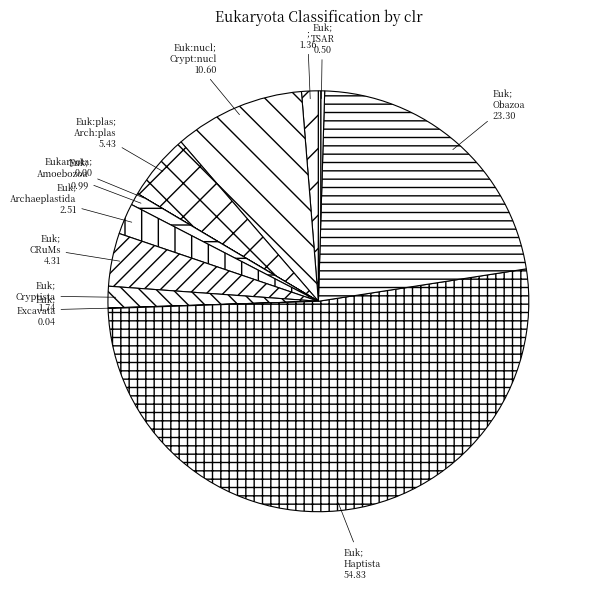

Does any single category account for the majority?

Yes